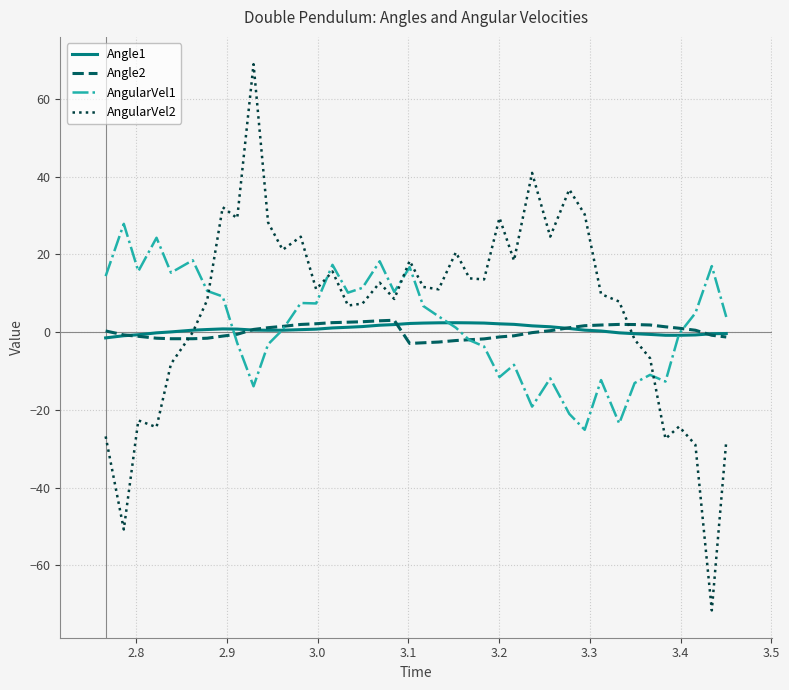

What is the smallest value displayed?

-71.6